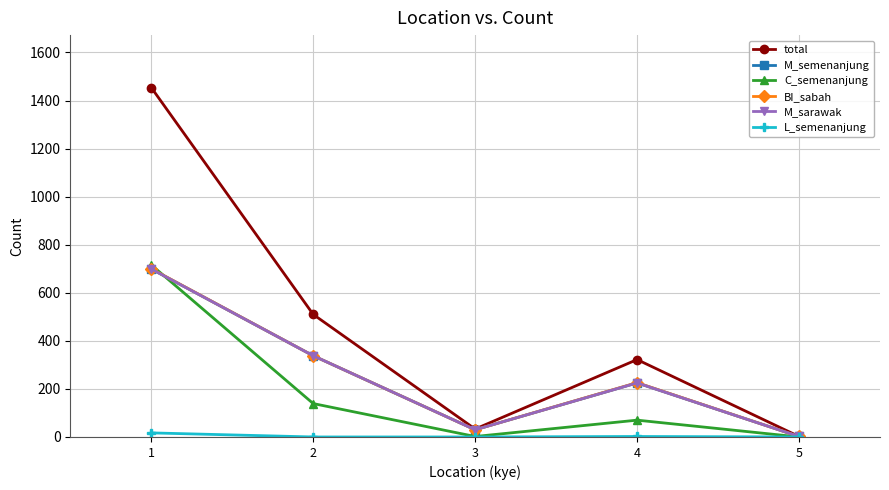

Does the chart have visible grid lines?

Yes